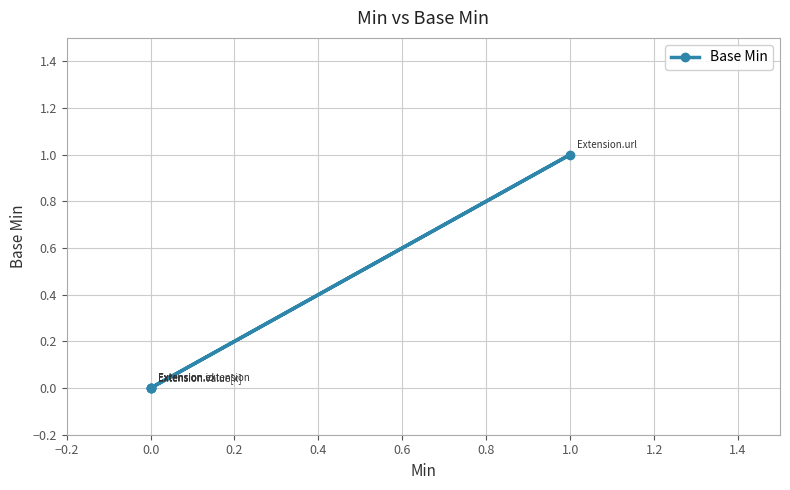

What is the sum of all values?

1